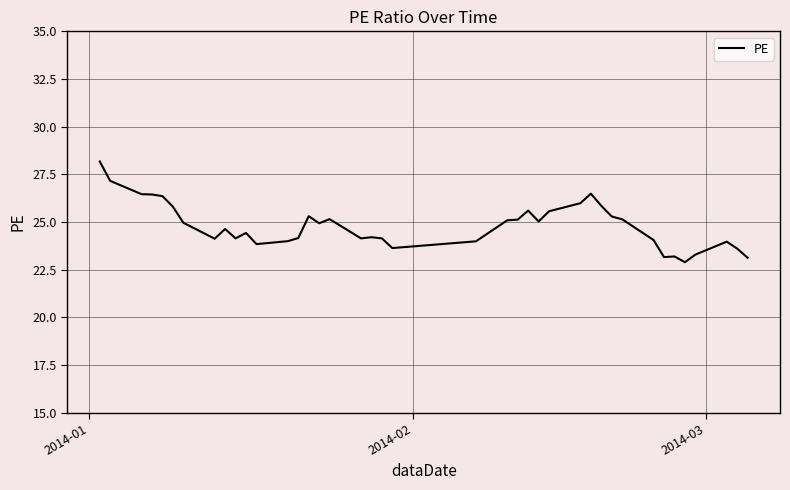

What is the smallest value displayed?

22.9